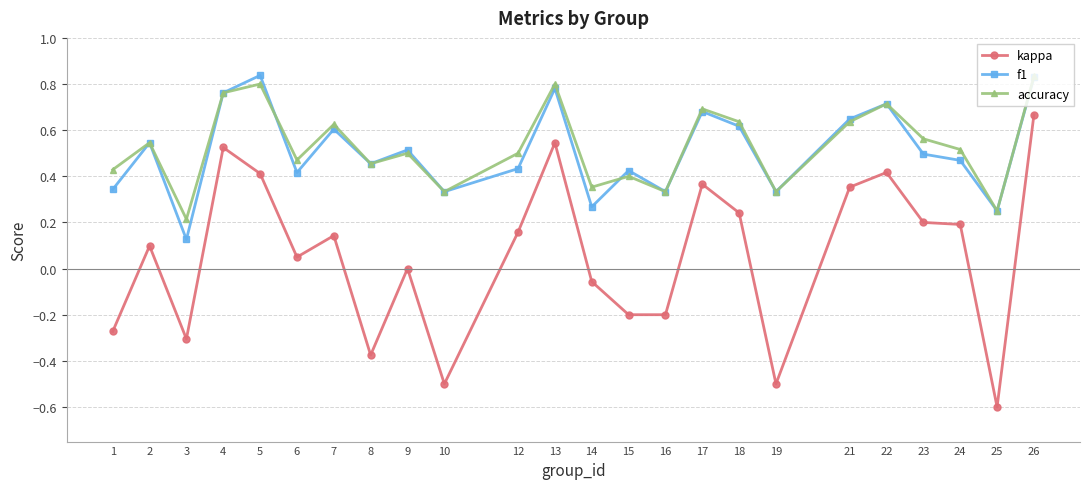

Which series has the largest total across all categories?

accuracy